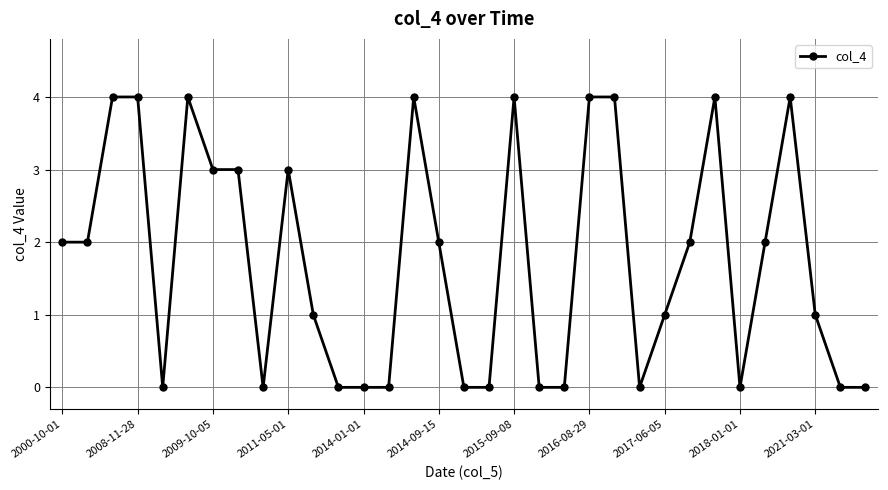

What is the sum of all values?

58